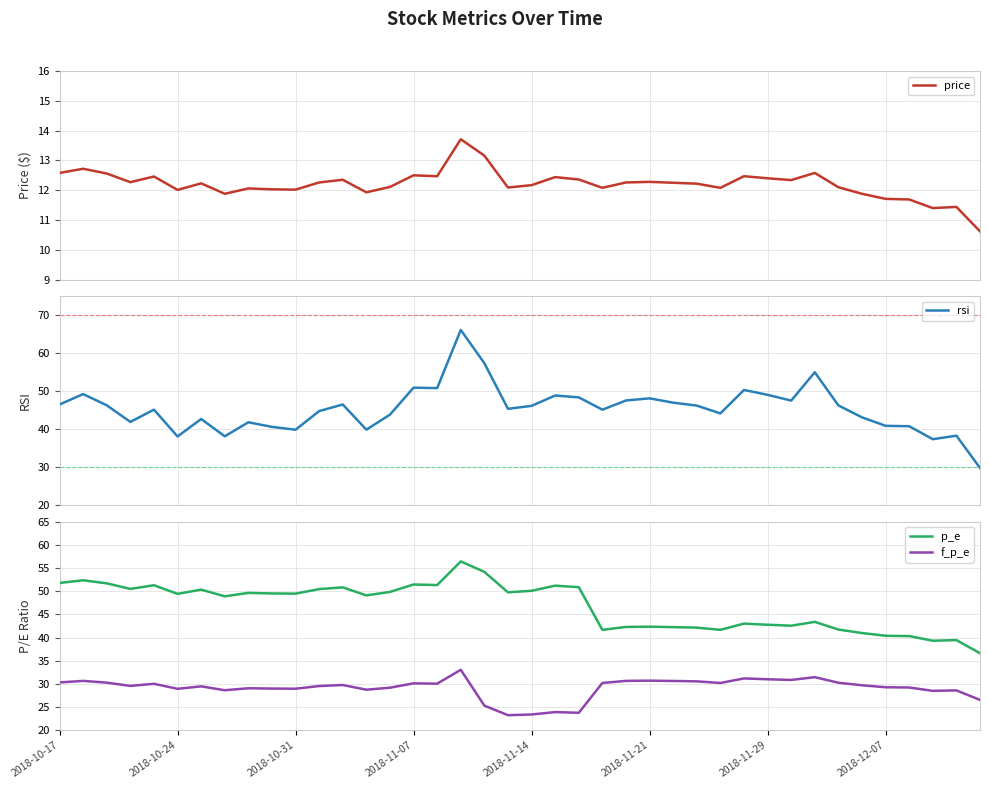

What is the difference between the maximum and minimum values in the f_p_e series?

9.8